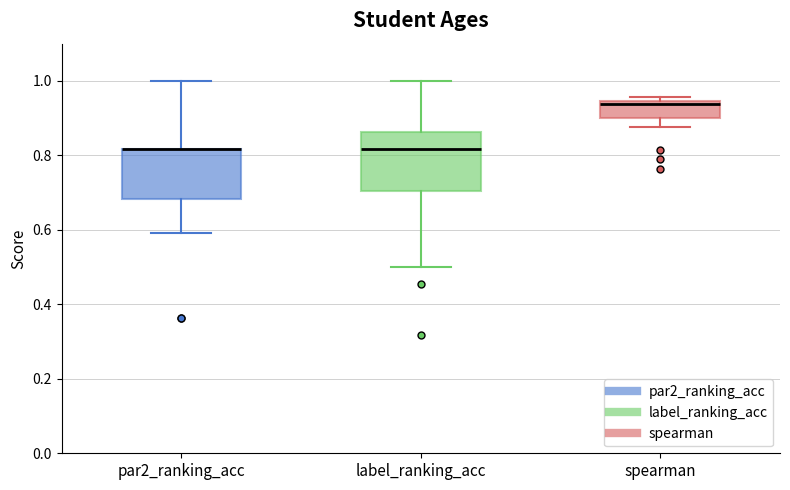

Reading left to right, read every box against the y-axis: the position of its median line, the range the box covers, and the ends of its whiskers. The values are not printed on the chart, so give them approximately, as read against the axis.

par2_ranking_acc: median 0.82 (drawn on the box's upper edge), box 0.68 to 0.82, whiskers 0.60 to 1.00
label_ranking_acc: median 0.82, box 0.70 to 0.86, whiskers 0.50 to 1.00
spearman: median 0.94 (just below the box's upper edge), box 0.90 to 0.94, whiskers 0.88 to 0.96